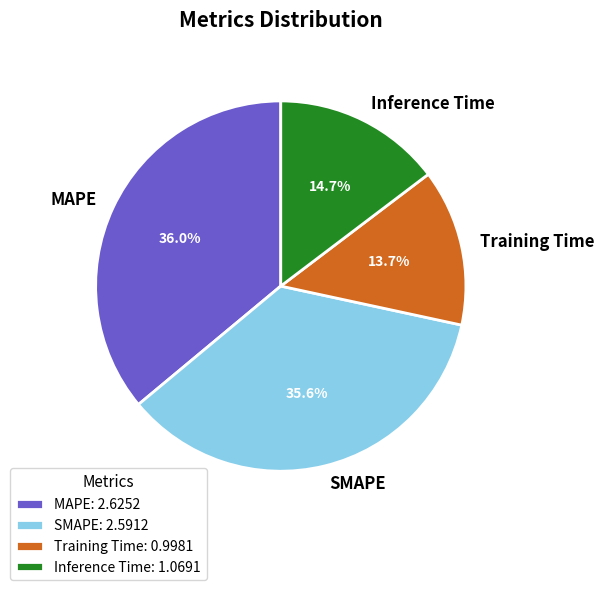

Does Inference Time represent more than half of the total?

No